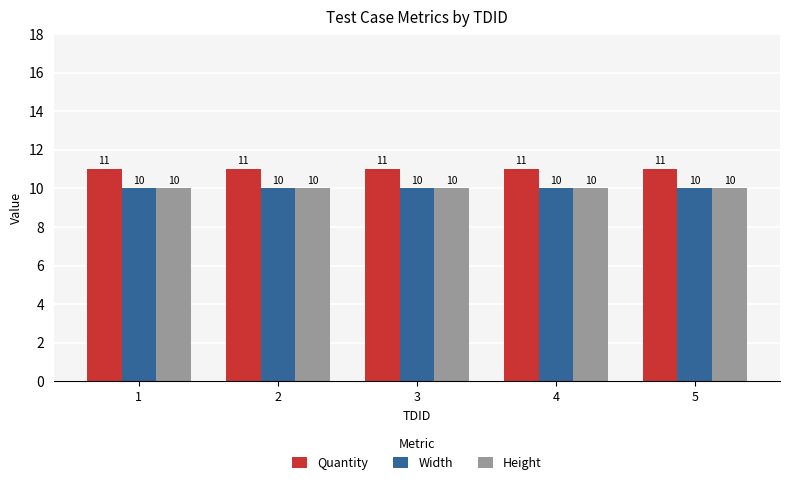

Is it true that Quantity equals 18 at 4?

False